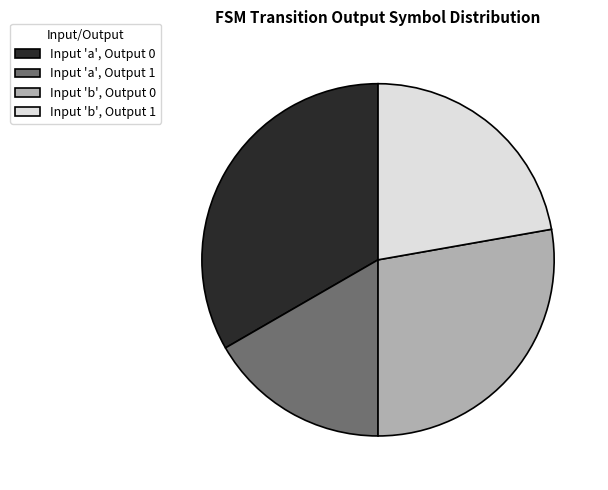

What is the smallest slice in the pie chart?

Input 'a', Output 1